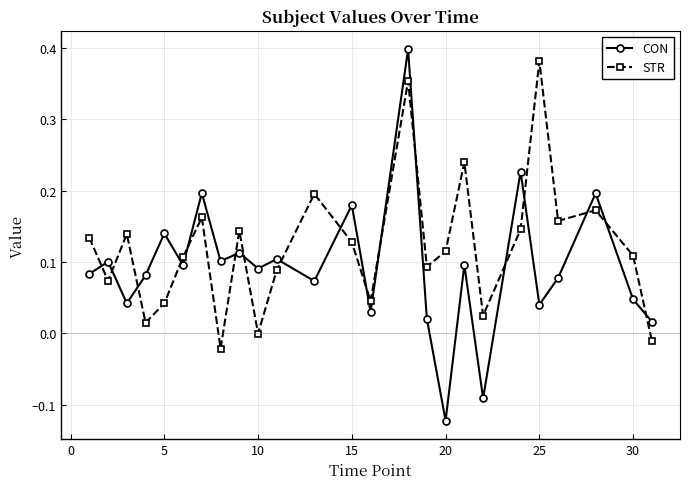

How many values in CON are above zero?

23